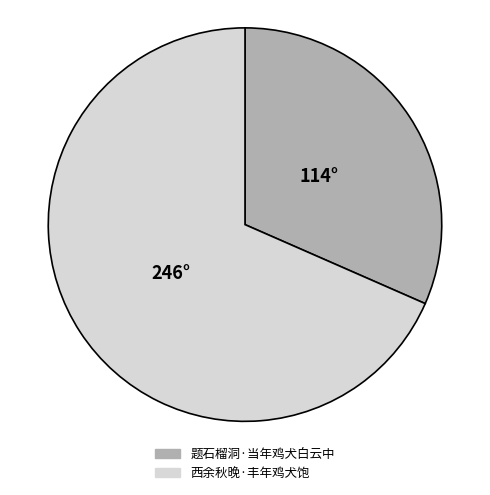

Between 西余秋晚·丰年鸡犬饱 and 题石榴洞·当年鸡犬白云中, which is larger?

西余秋晚·丰年鸡犬饱